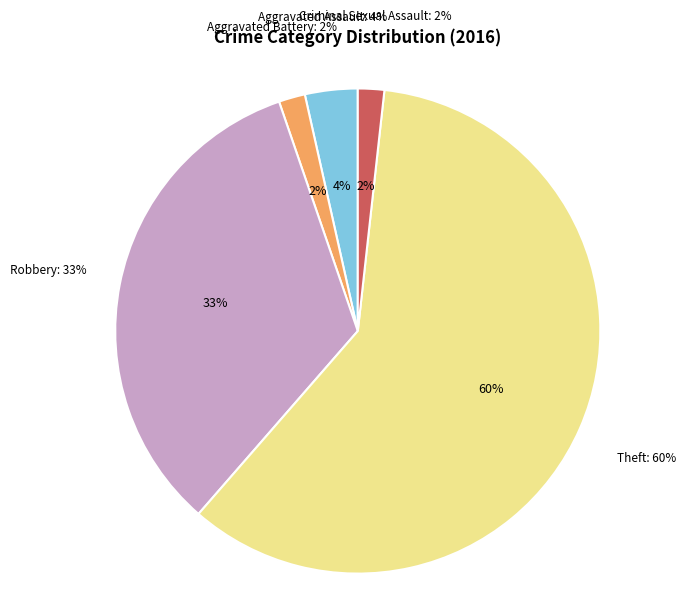

What percentage is the Criminal Sexual Assault slice, to the nearest percent?

2%